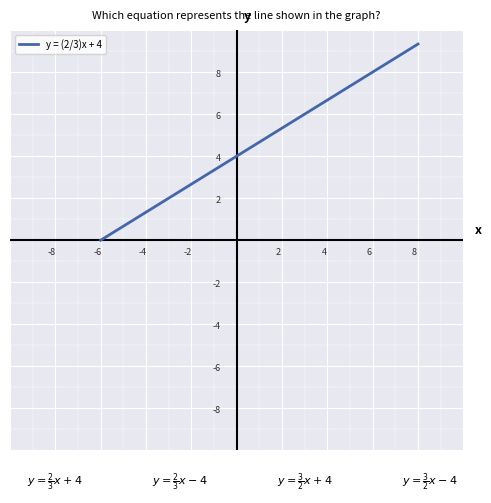

What is the maximum value shown in the chart?

9.3